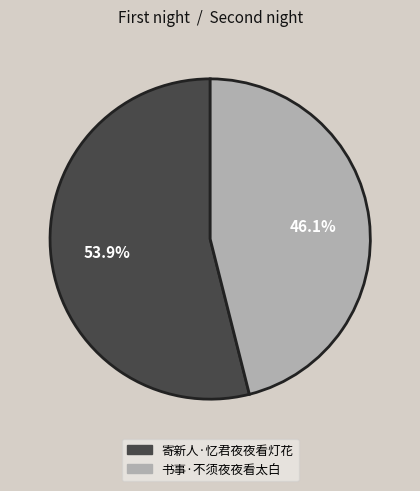

How many slices are in this pie chart?

2